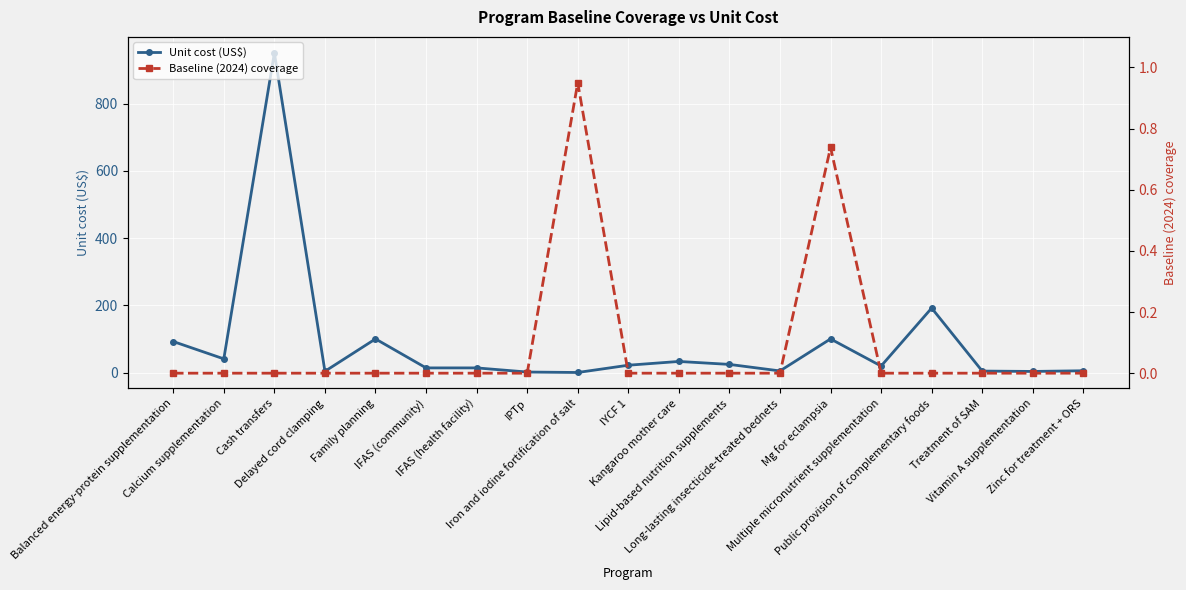

Where is Baseline (2024) coverage nearest to the value 0?

Balanced energy-protein supplementation